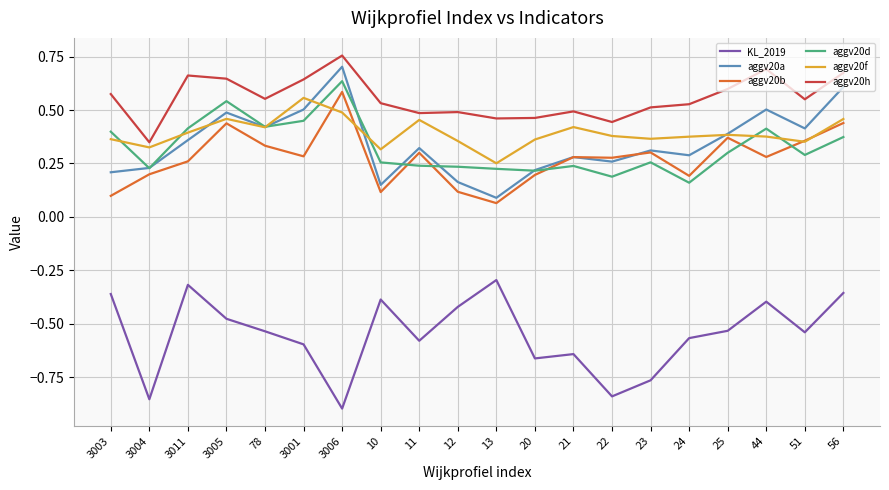

What is the difference between the highest and lowest values at 3001?

1.2